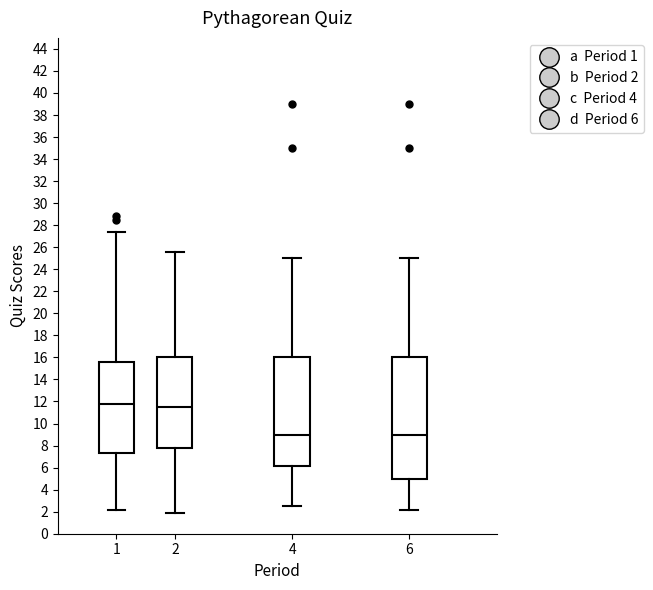

Where does the lower whisker of the box at x = 2 end on the y-axis? The values are not printed on the chart, so give them approximately, as read against the axis.

2.0